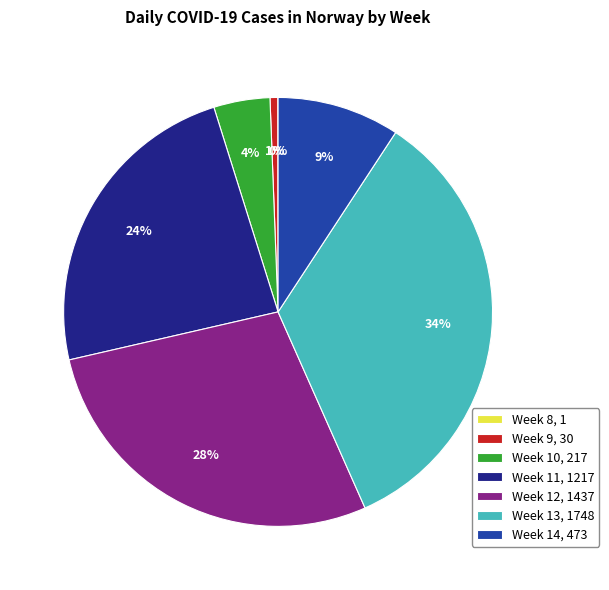

To the nearest percent, what is the average slice percentage?

14%